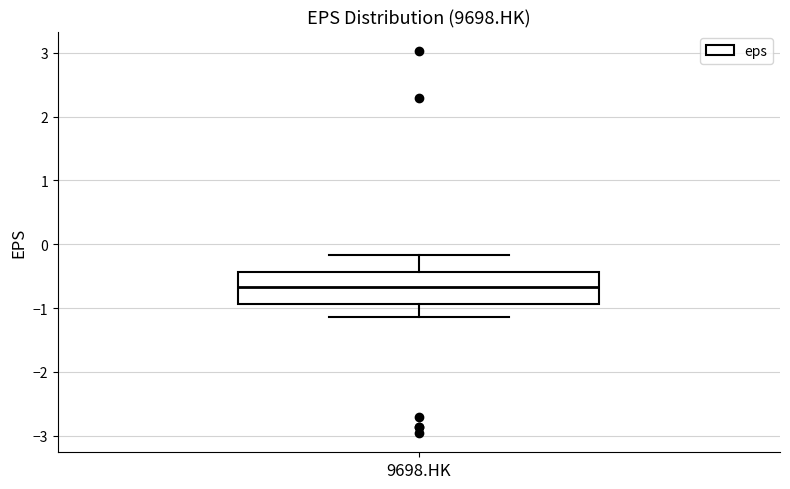

Transcribe this box plot: give where the median line is, the range the box spans, and where the two whiskers end, as read against the y-axis. The values are not printed on the chart, so give them approximately, as read against the axis.

median -0.7, box -0.9 to -0.4, whiskers -1.1 to -0.2